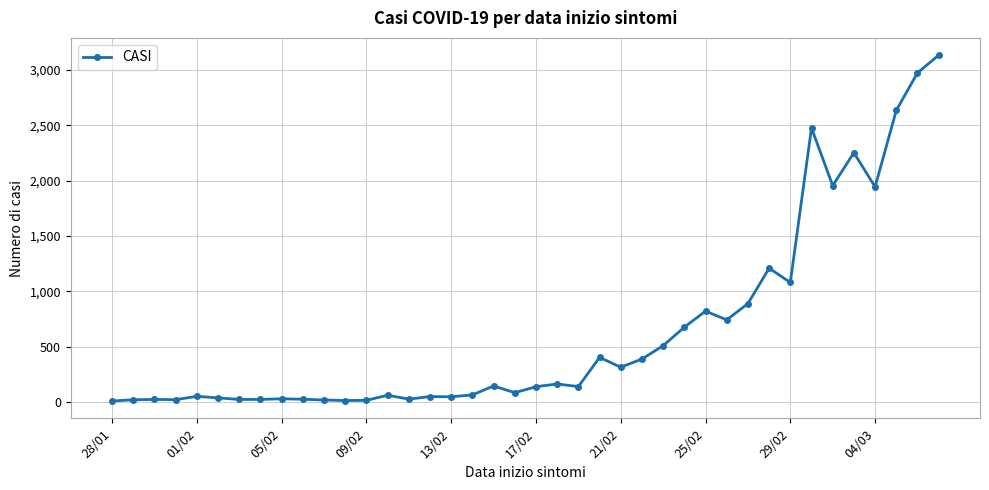

What is the average value?

642